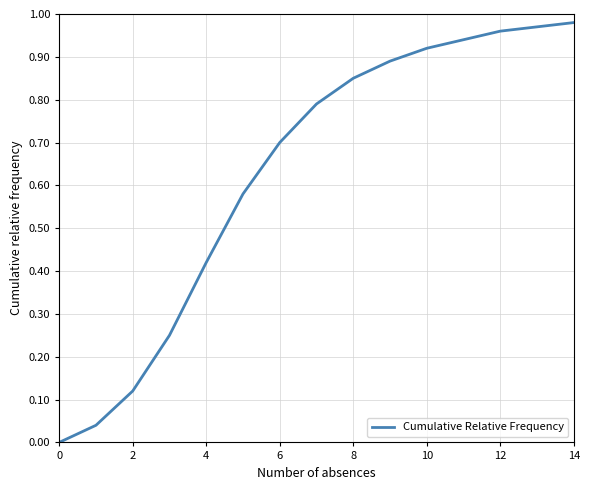

Does the chart display data point markers on the line(s)?

No